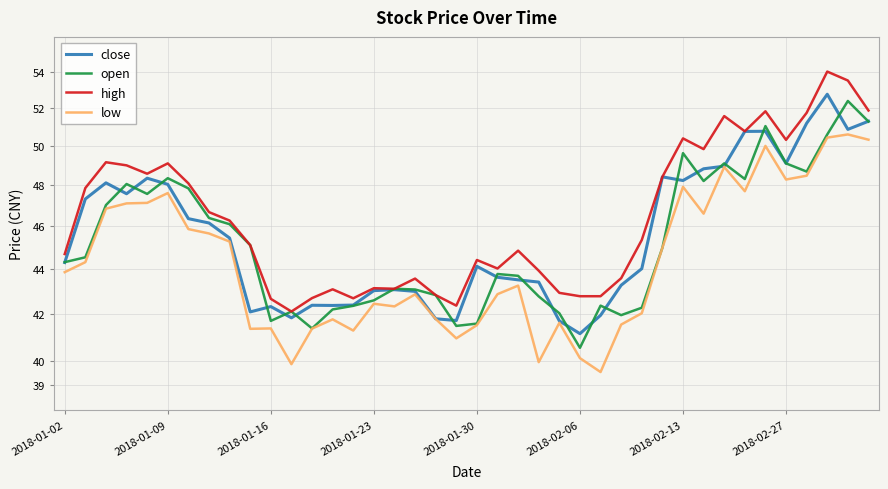

Is the value of high at 39 greater than the value of open at 2018-02-06?

Yes